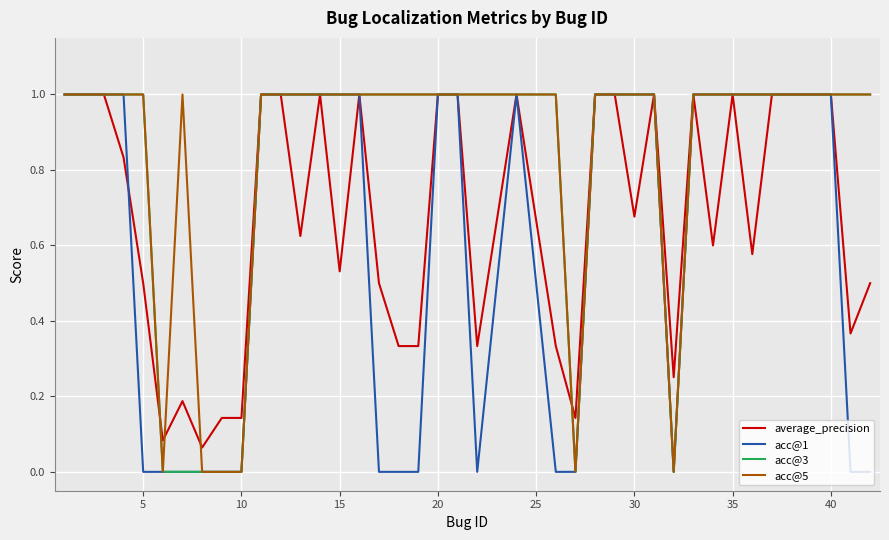

What is the maximum value for acc@1?

1.0